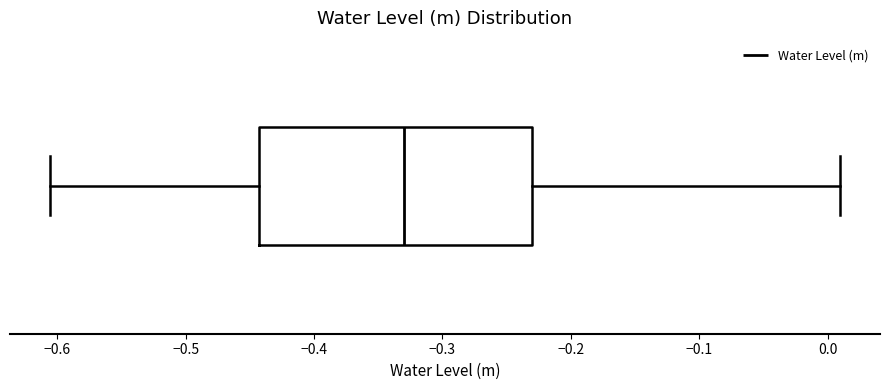

Read this box plot against the x-axis: the position of the median line, the range covered by the box, and the ends of both whiskers. The values are not printed on the chart, so give them approximately, as read against the axis.

median -0.33, box -0.44 to -0.23, whiskers -0.61 to 0.01